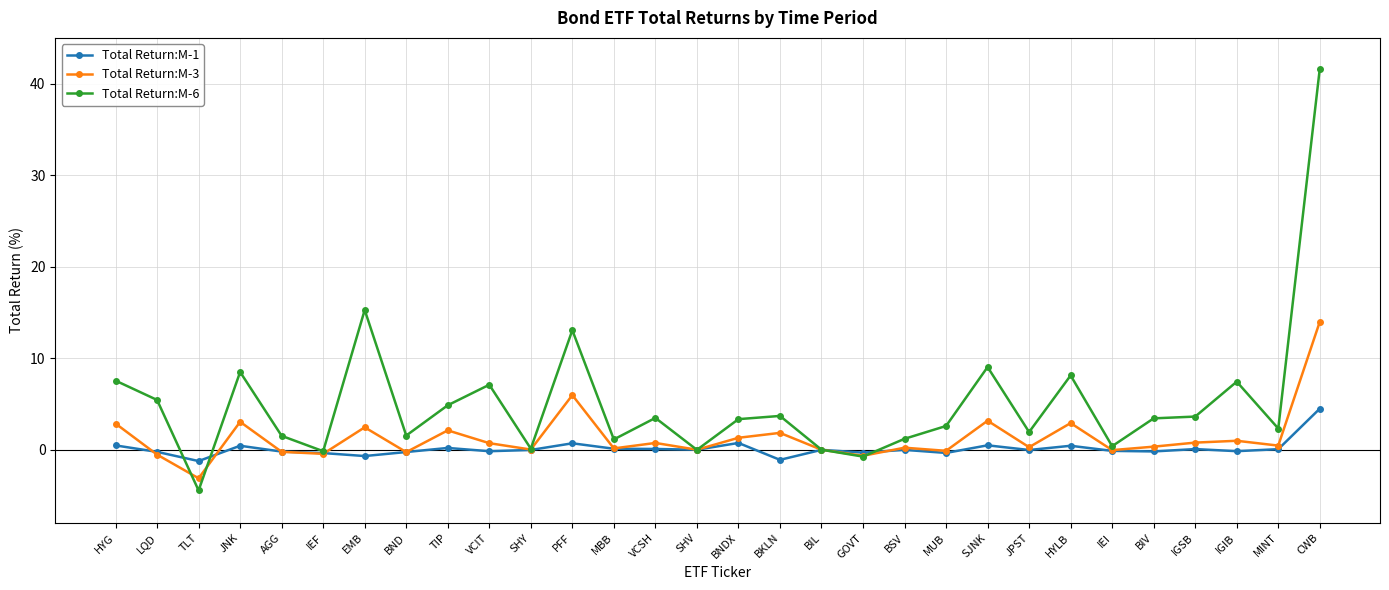

What is the label of the 6th point from the right?

IEI